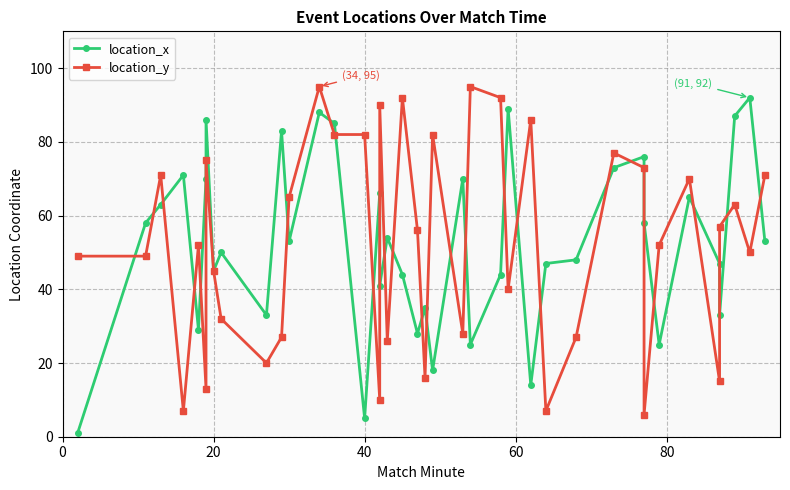

What is the sum of all location_x values?

2052